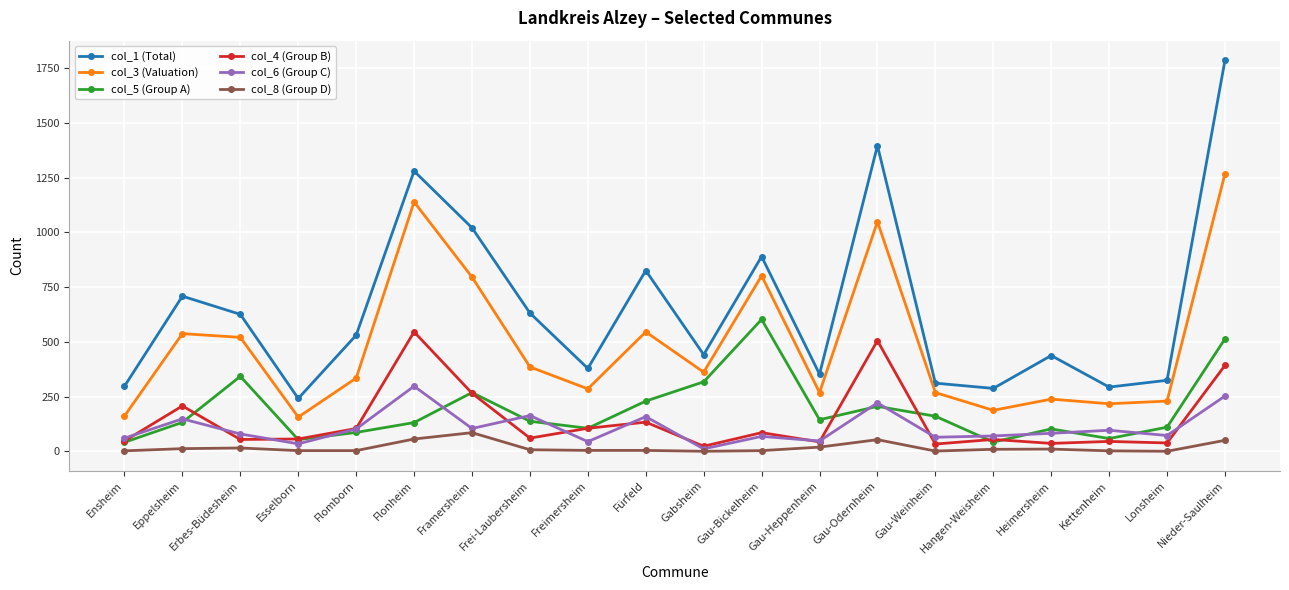

What is the label of the 7th point from the left?

Framersheim